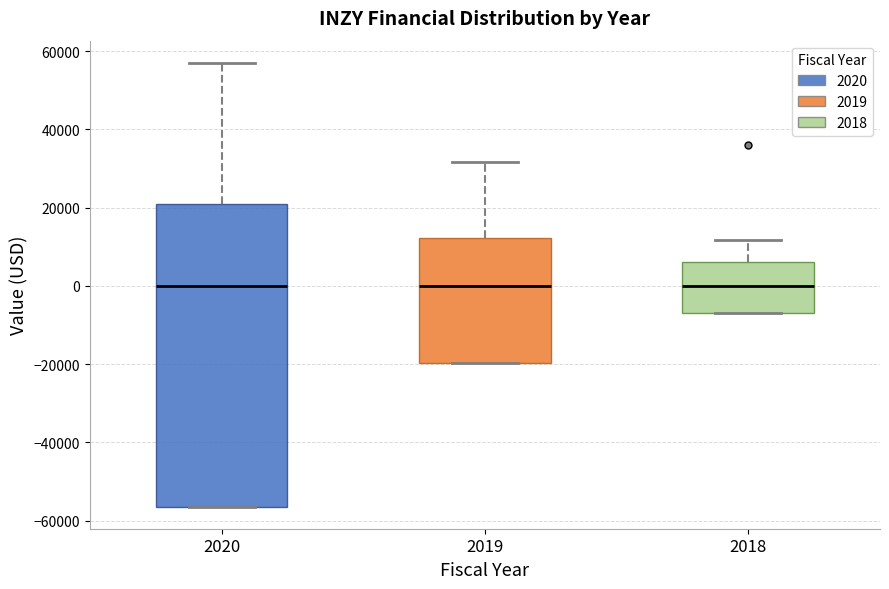

Which box is the tallest, from its lower edge to its upper edge?

2020